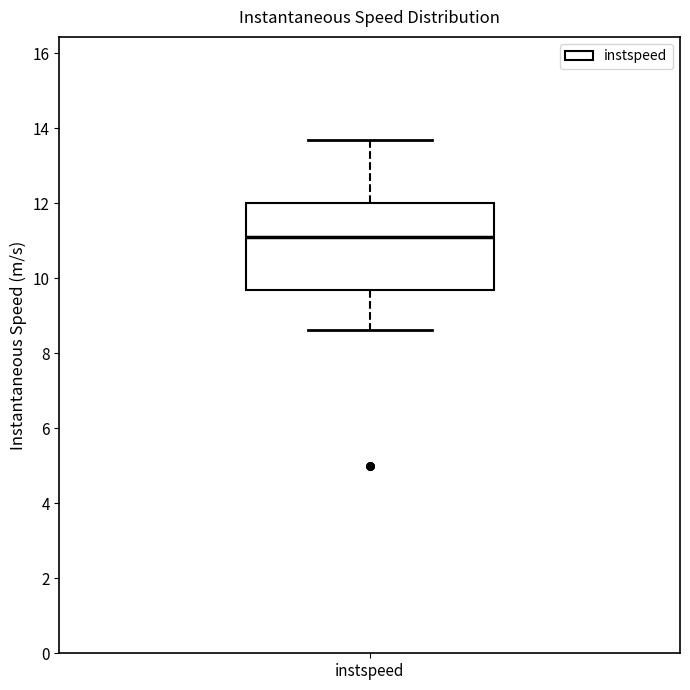

Where is the upper edge of the box for instspeed on the y-axis? The values are not printed on the chart, so give them approximately, as read against the axis.

12.0